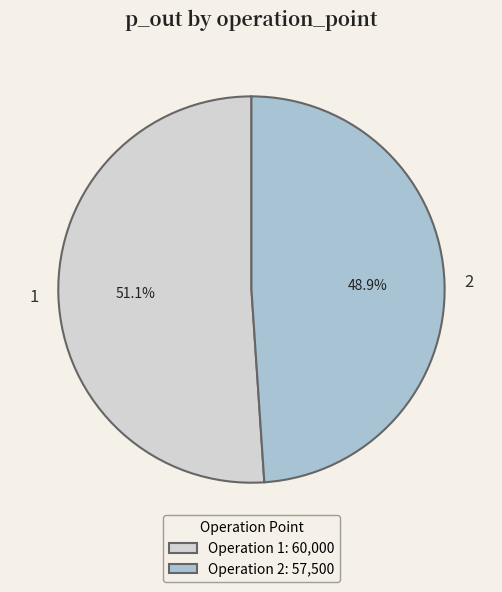

Which category accounts for the majority?

1